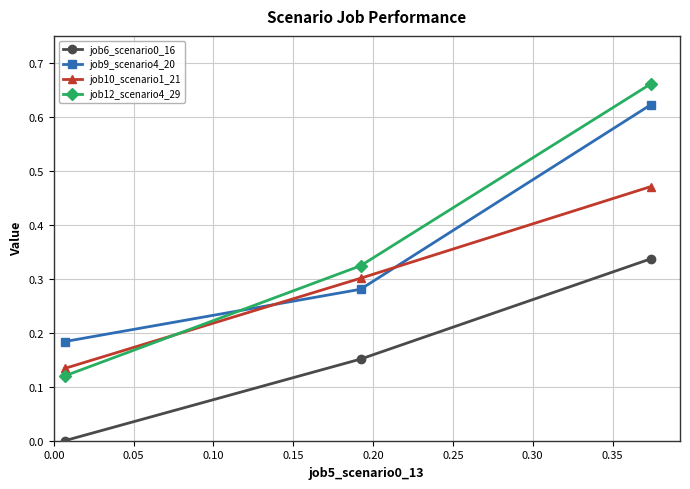

How many distinct data groups are displayed?

4